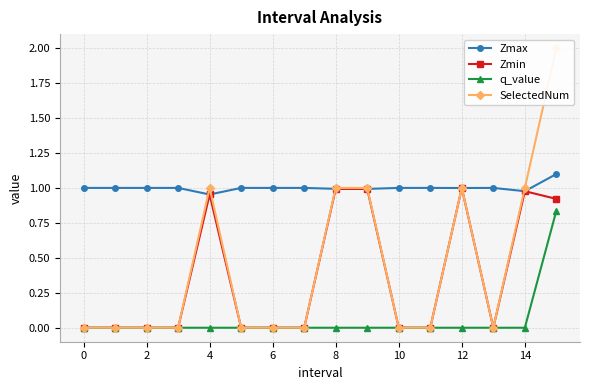

The Zmax series shows 1.5 at 6. True or false?

False